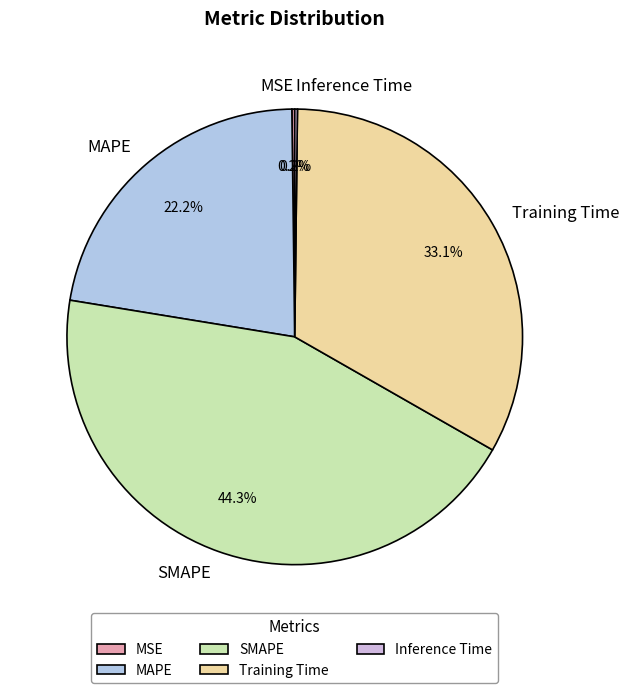

Which slice is the largest?

SMAPE